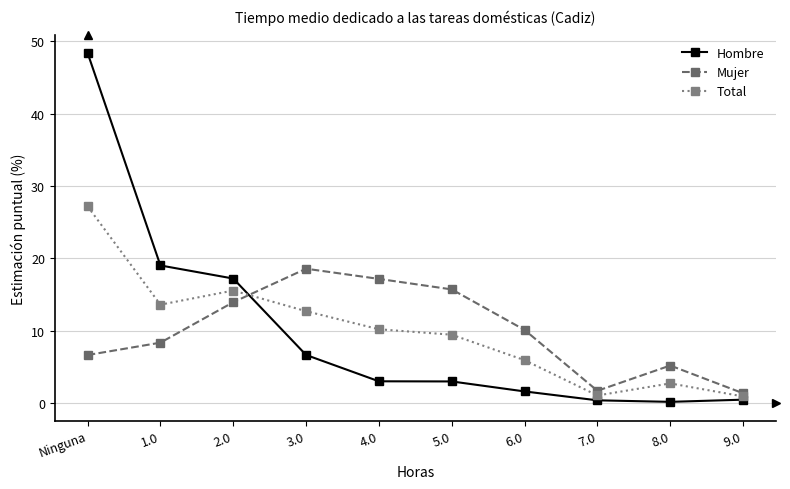

Which series changed the most between 5.0 and 6.0?

Mujer